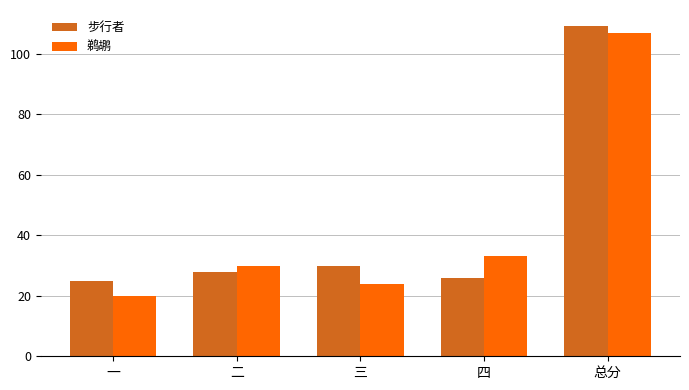

What position from the left is 四?

4